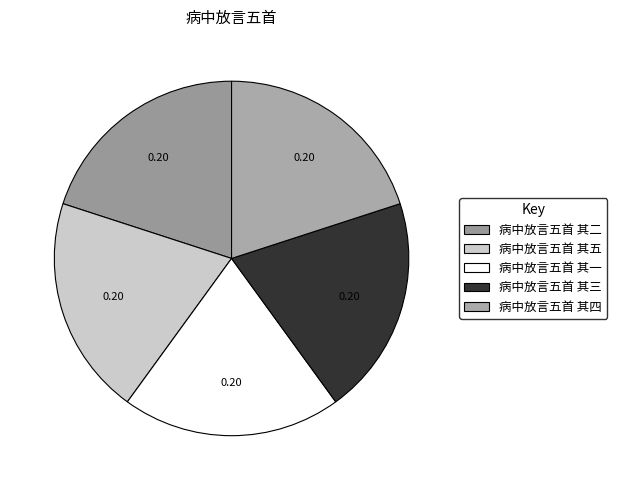

How many segments does this pie chart have?

5